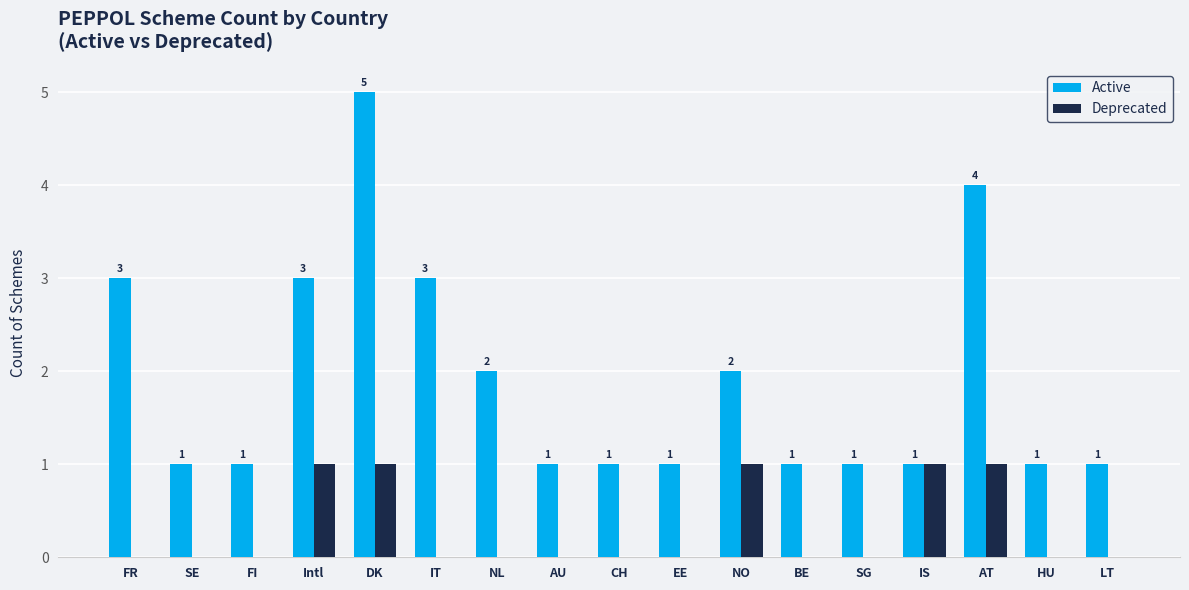

Which series has the largest range (max minus min)?

Active